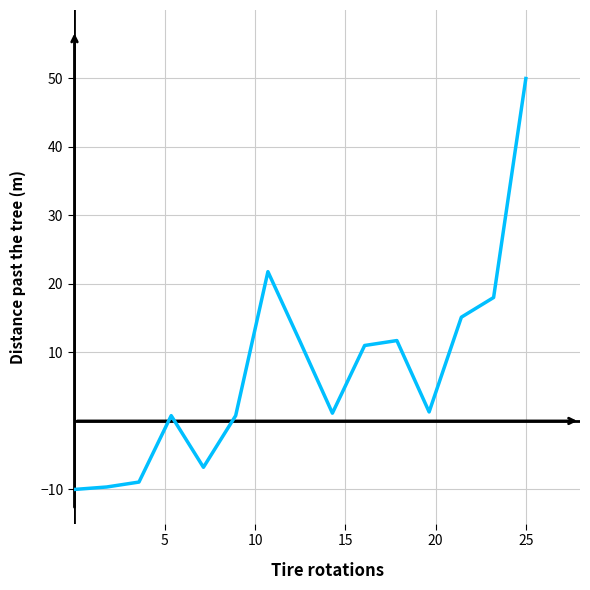

What is the minimum value shown in the chart?

-10.0